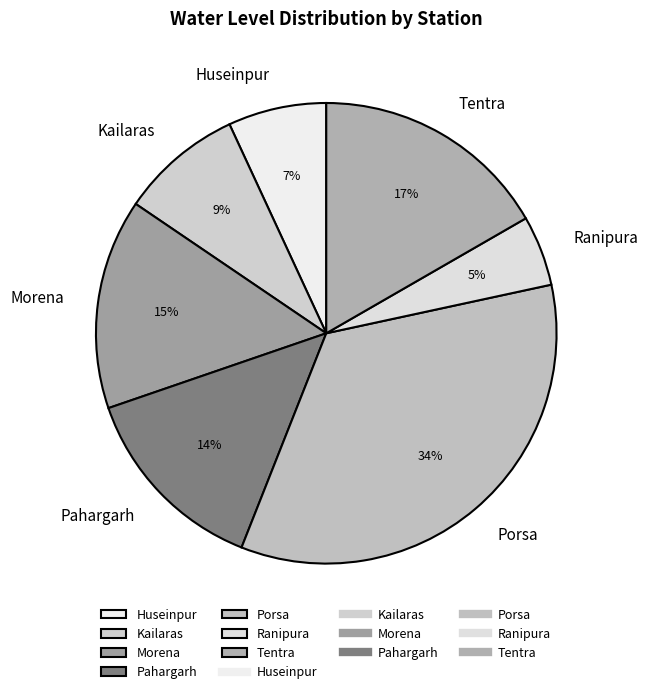

Does Porsa represent more than half of the total?

No